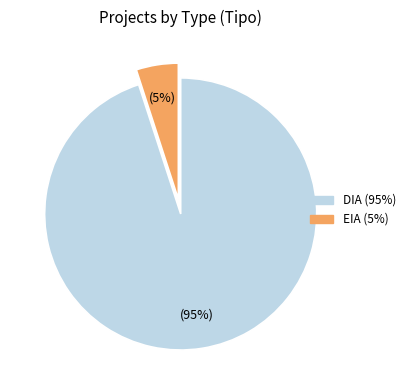

To the nearest percent, what percentage of the pie is DIA?

95%